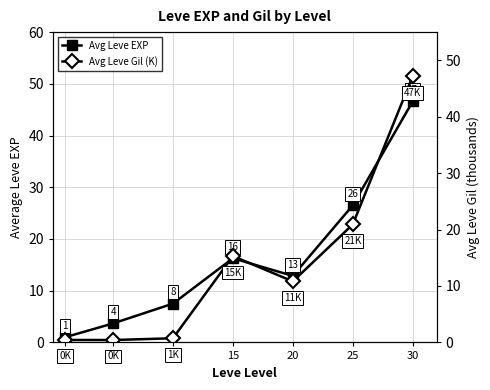

In Avg Leve EXP, how many points are higher than both neighbors (excluding endpoints)?

1